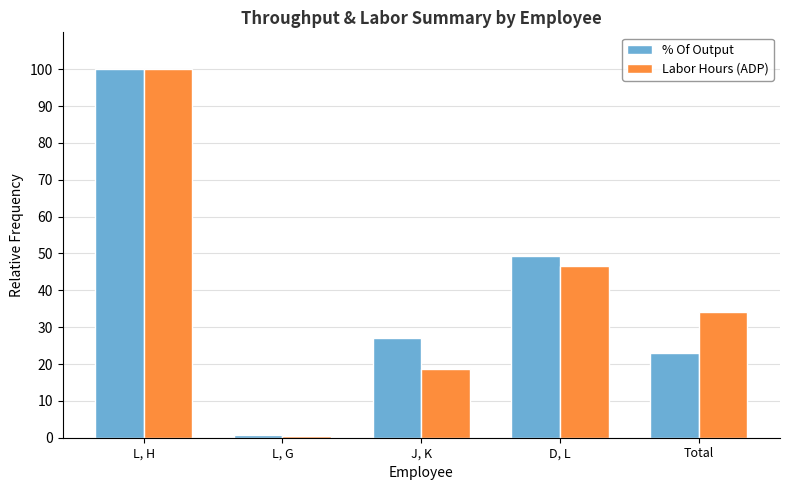

What is the label of the 1st bar from the right?

Total